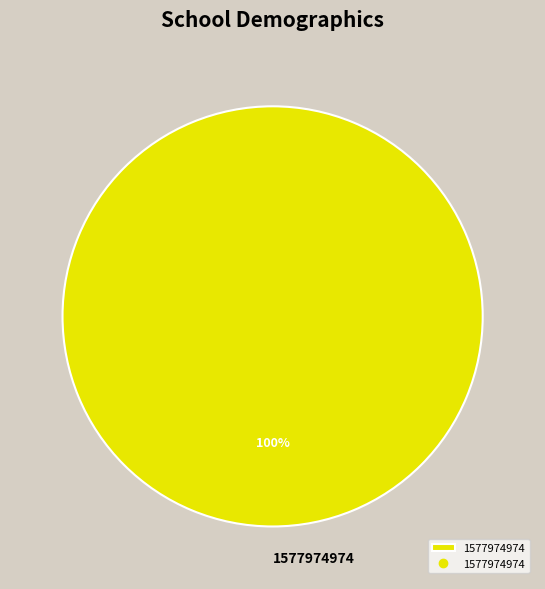

Rank the categories by value from highest to lowest.

1577974974